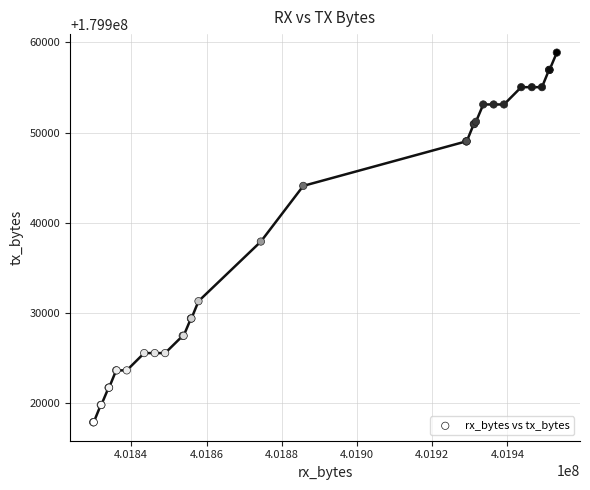

What Y value in the scatter plot is closest to 179938375?

179937917